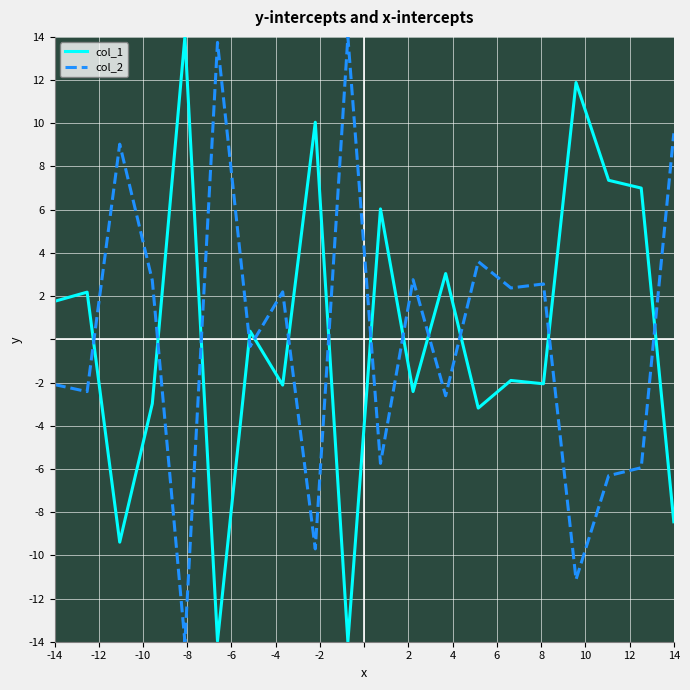

What is the difference between the maximum and minimum values in the col_2 series?

28.0